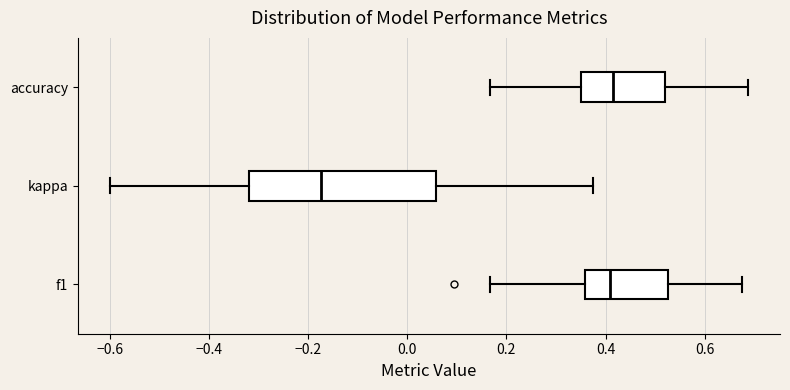

Where does the right whisker of the box for kappa end on the x-axis? The values are not printed on the chart, so give them approximately, as read against the axis.

0.38